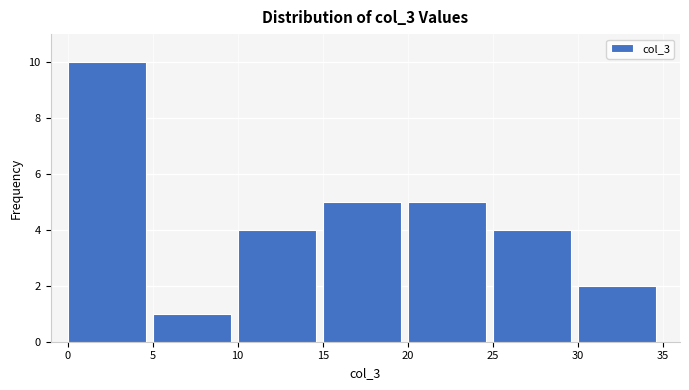

Reading left to right, transcribe this chart: for each bar, give the range it covers on the x-axis and its height. The values are not printed on the chart, so give them approximately, as read against the axis.

0 to 5: 10
5 to 10: 1
10 to 15: 4
15 to 20: 5
20 to 25: 5
25 to 30: 4
30 to 35: 2